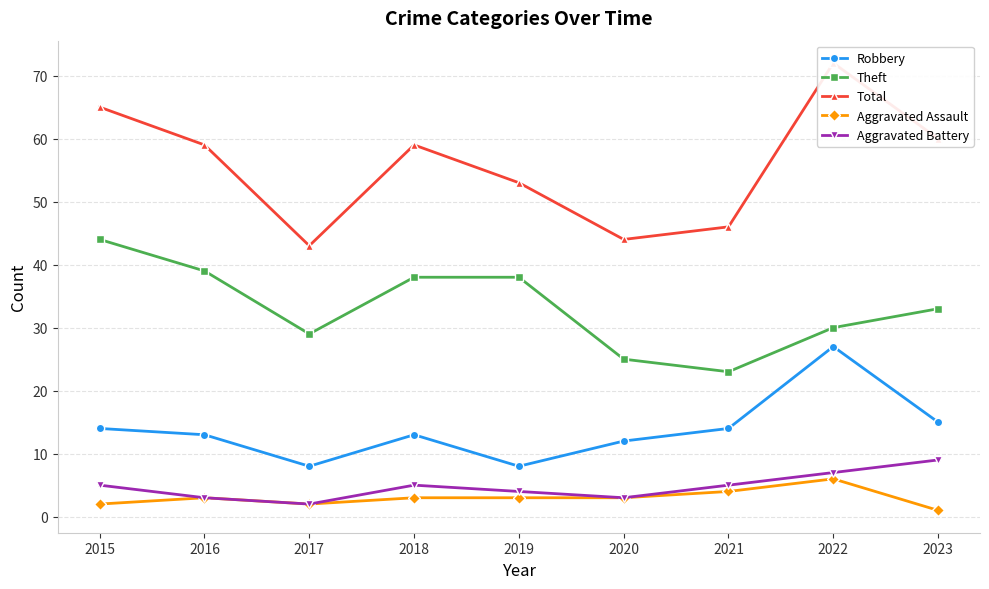

Is it true that Aggravated Assault equals 4 at 2019?

False